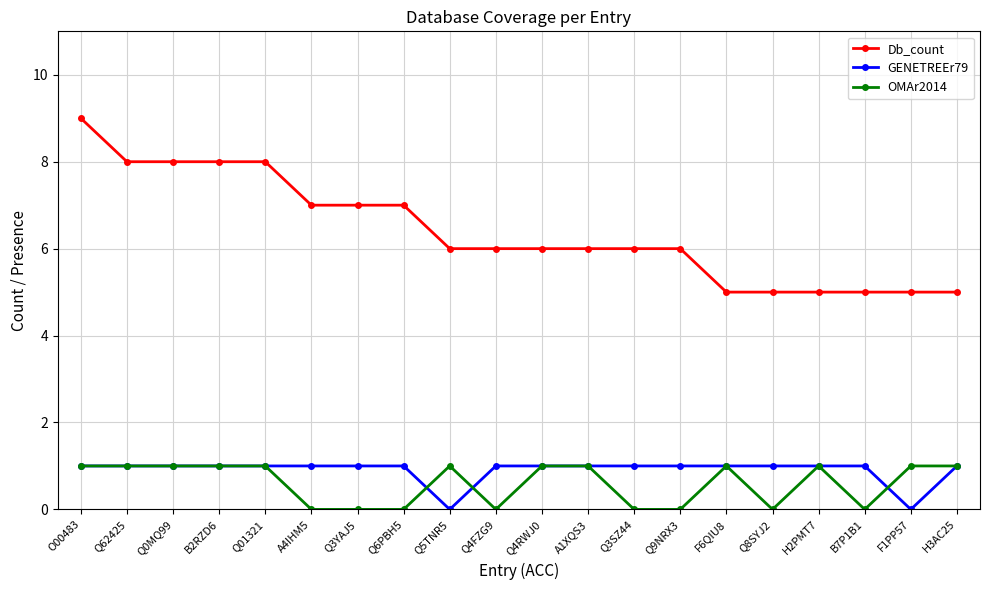

What is the value of the OMAr2014 point at the 11th from the left?

1